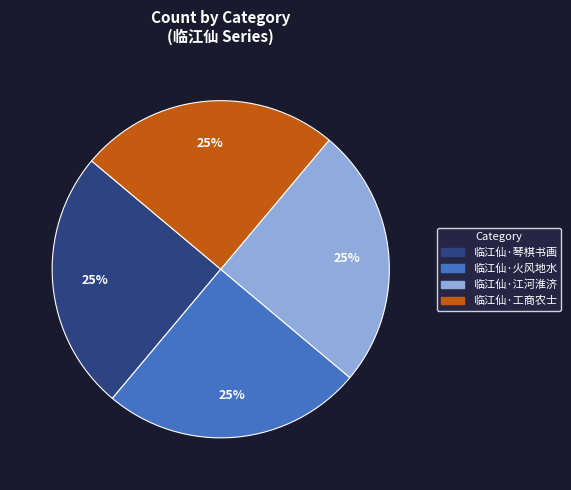

Does any single category account for the majority?

No